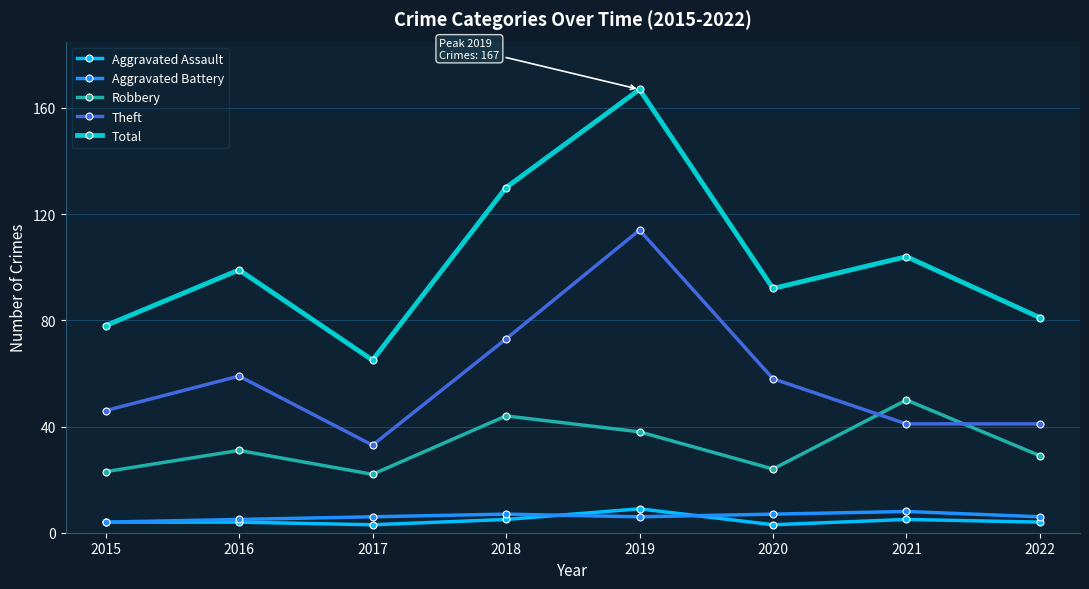

How many series are shown in this chart?

5